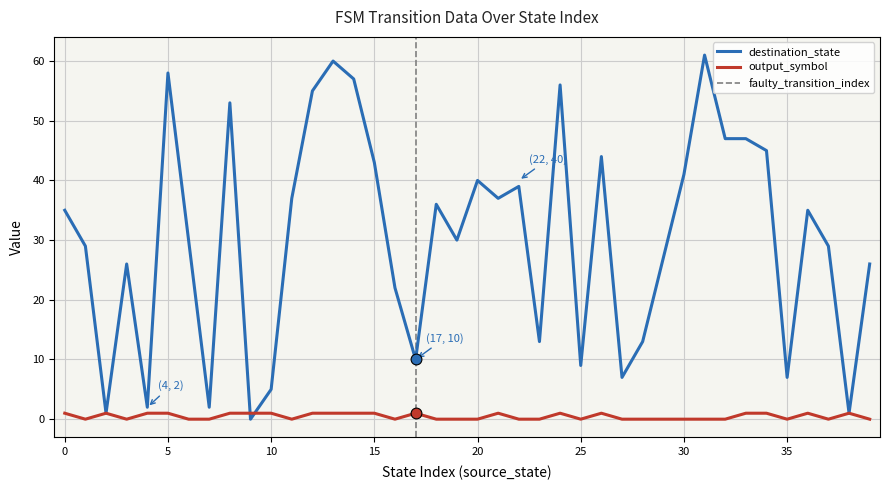

Which series has the largest Y range (max minus min)?

destination_state